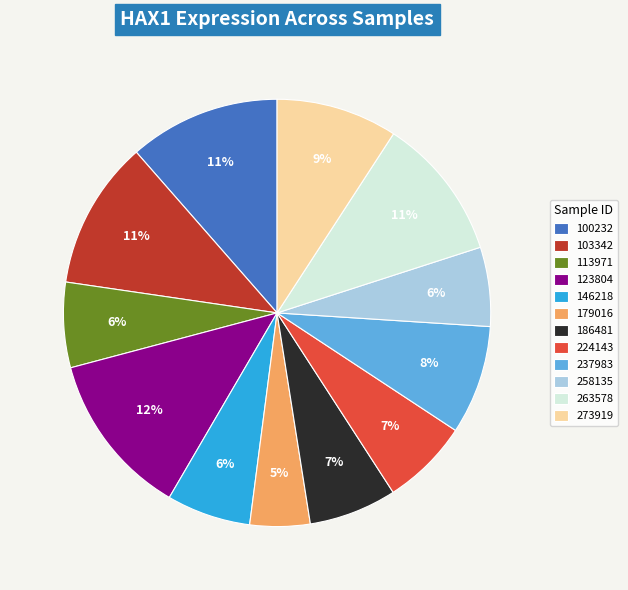

To the nearest percent, what is the combined percentage of 186481 and 103342?

18%